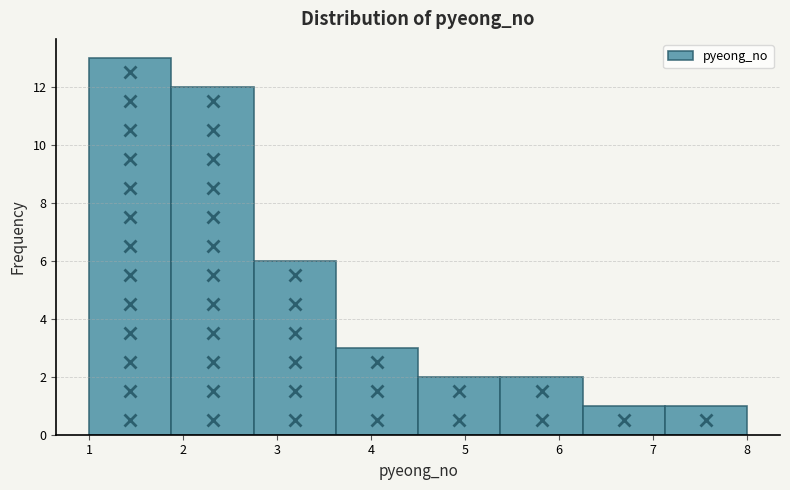

Reading left to right, list every bar in this chart as the range it spans on the x-axis followed by its height. Neither the bar edges nor the heights are printed on the chart, so give them approximately, as read against the axes.

1.0 to 1.9: 13
1.9 to 2.8: 12
2.8 to 3.6: 6
3.6 to 4.5: 3
4.5 to 5.4: 2
5.4 to 6.3: 2
6.3 to 7.1: 1
7.1 to 8.0: 1